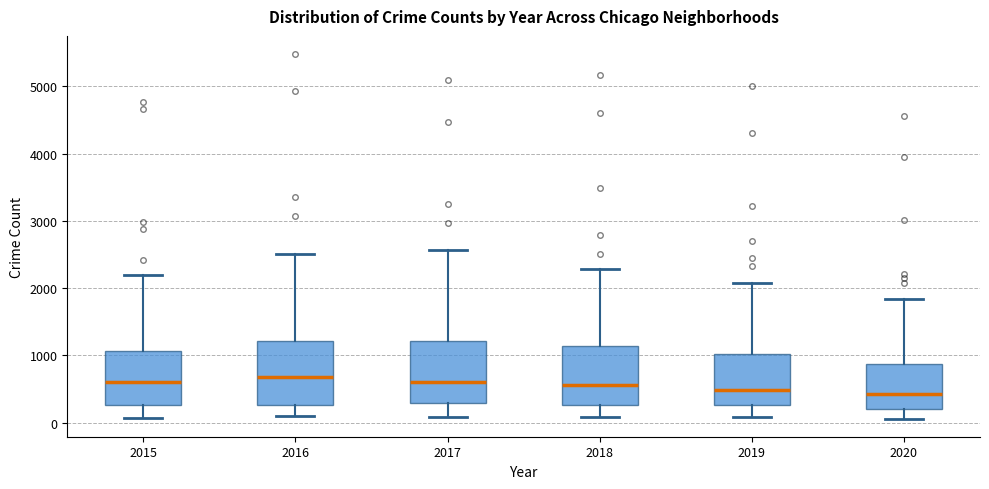

Reading left to right, transcribe this box plot: for each box, give where its median line is, the range the box spans, and where its two whiskers end, as read against the y-axis. The values are not printed on the chart, so give them approximately, as read against the axis.

2015: median 600, box 300 to 1100, whiskers 100 to 2200
2016: median 700, box 300 to 1200, whiskers 100 to 2500
2017: median 600, box 300 to 1200, whiskers 100 to 2600
2018: median 600, box 300 to 1100, whiskers 100 to 2300
2019: median 500, box 300 to 1000, whiskers 100 to 2100
2020: median 400, box 200 to 900, whiskers 100 to 1800